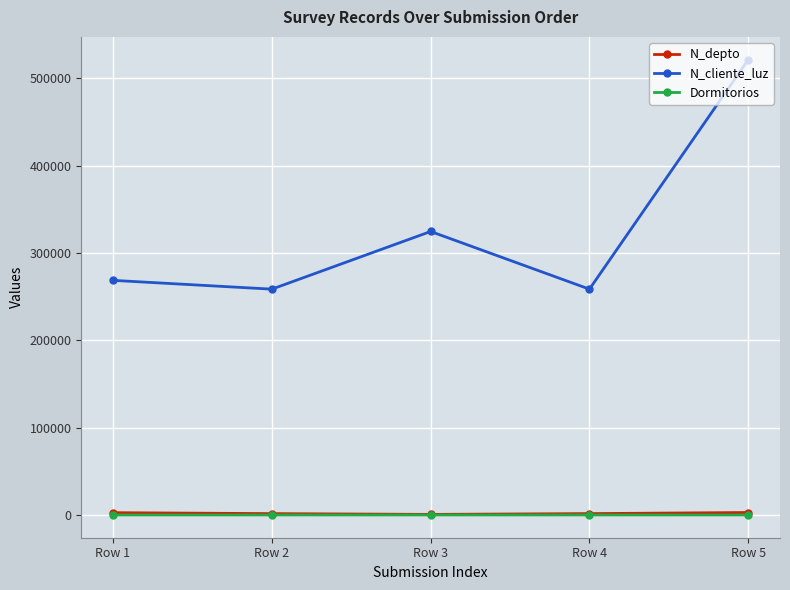

What are all the series names shown in the legend?

N_depto, N_cliente_luz, Dormitorios